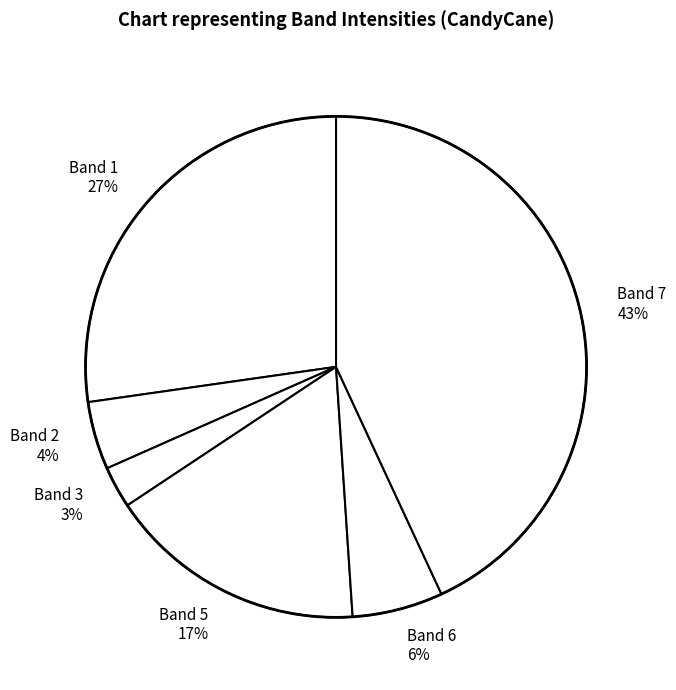

Rank the categories by value from highest to lowest.

Band 7, Band 1, Band 5, Band 6, Band 2, Band 3